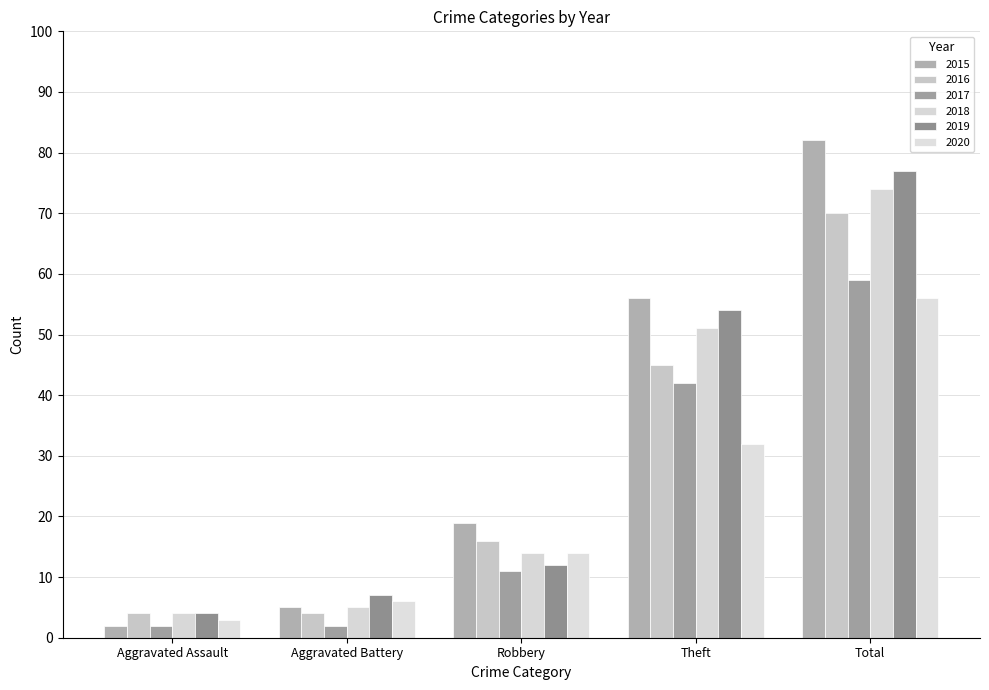

What is the spread (max minus min) of values at Theft?

24